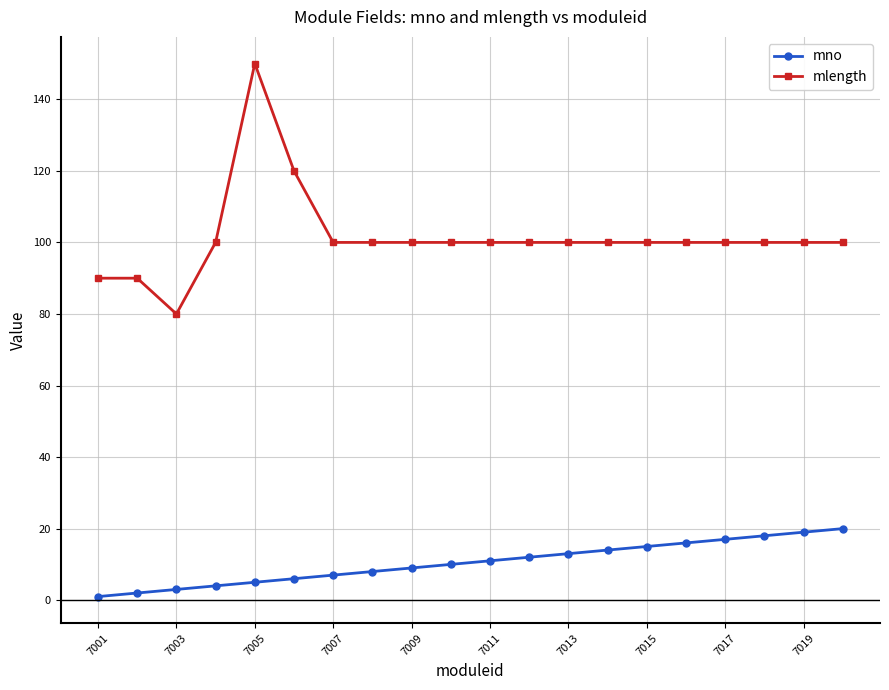

How many lines are shown in the chart?

2